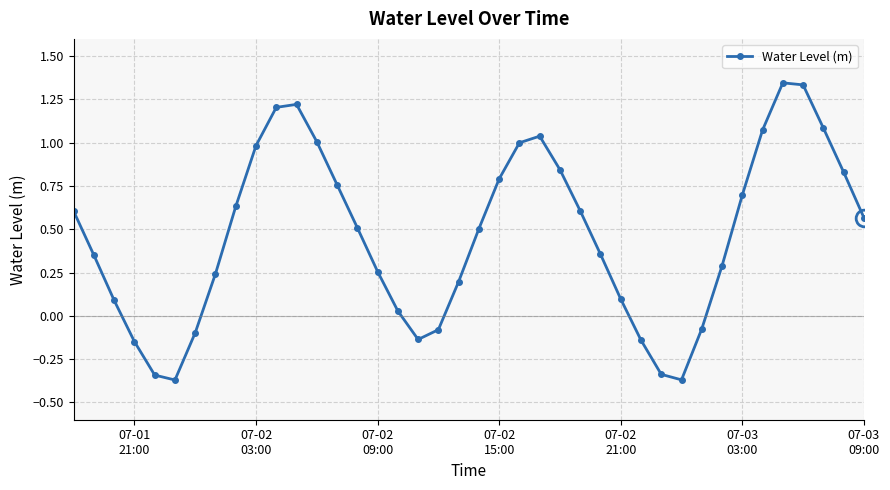

What is the difference between the maximum and minimum values?

1.7